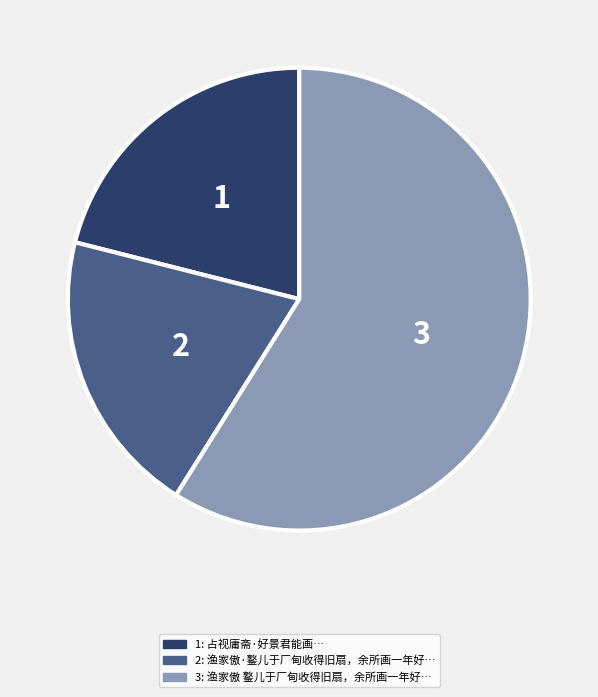

Is there a majority slice in this chart?

Yes